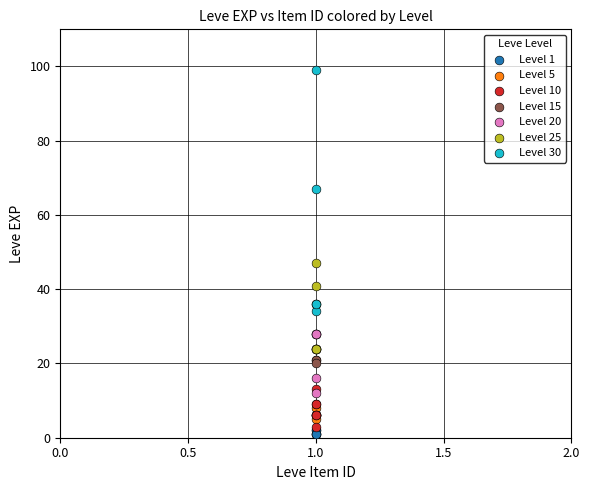

Which series has the widest spread of Y values?

Level 30